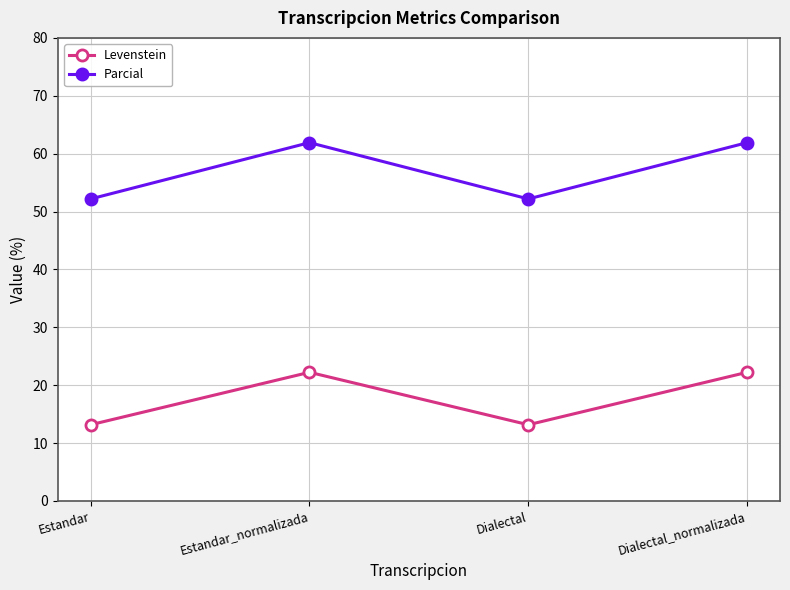

What is the approximate value of Parcial at Dialectal?

52.2